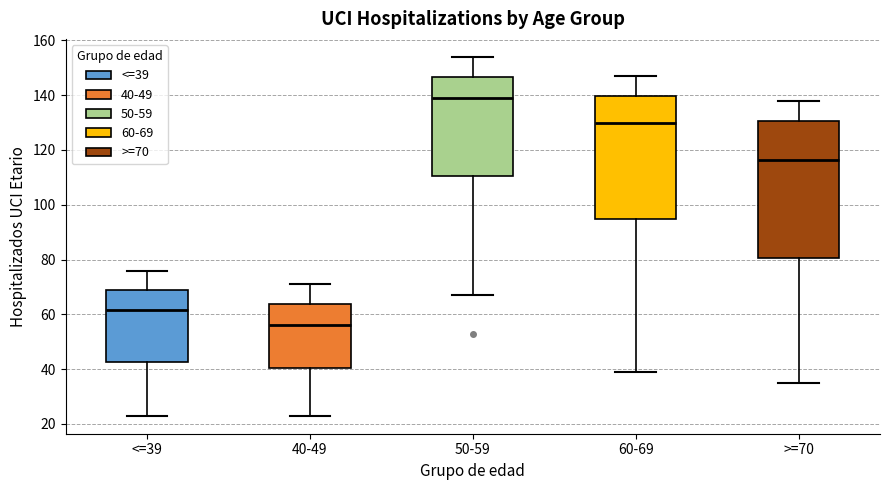

Which box's median line is the lowest?

40-49